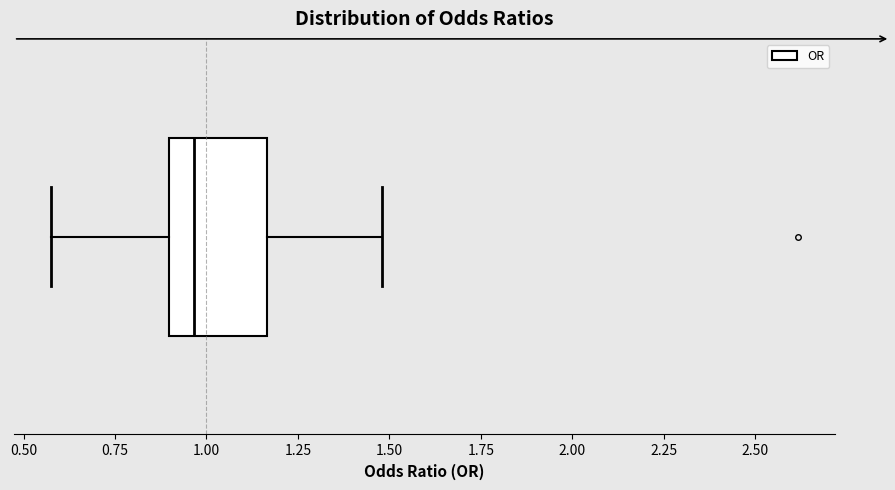

Read this box plot against the x-axis: the position of the median line, the range covered by the box, and the ends of both whiskers. The values are not printed on the chart, so give them approximately, as read against the axis.

median 0.95, box 0.90 to 1.15, whiskers 0.60 to 1.50